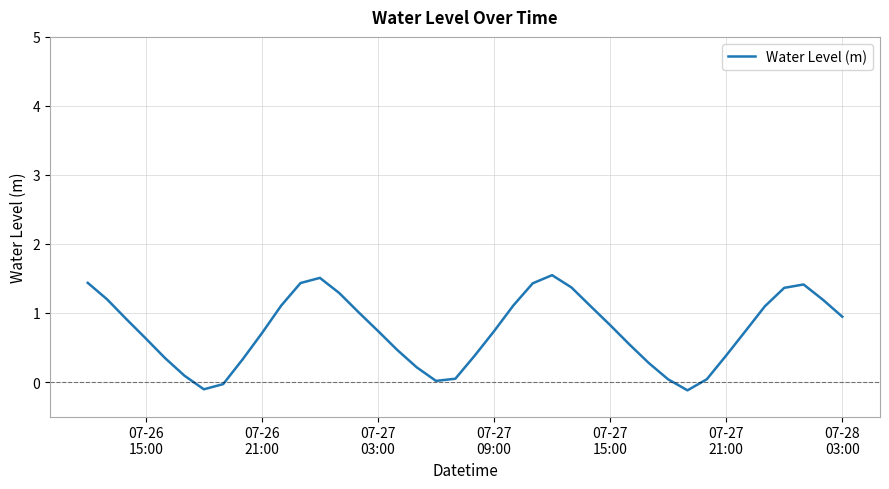

Count the number of data series in this chart.

1